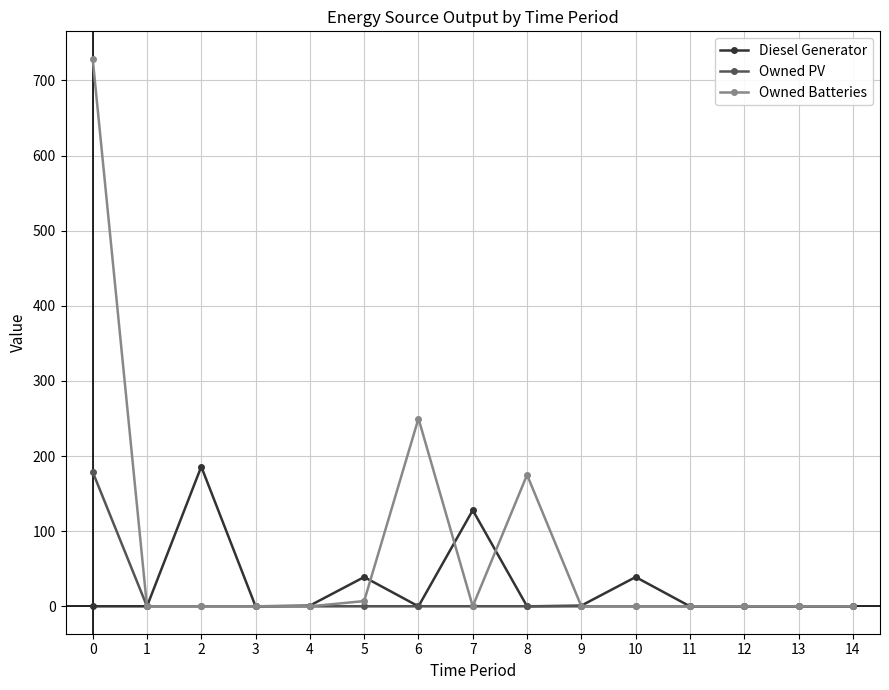

True or false: Owned Batteries has more than 0 points higher than both neighbors.

True